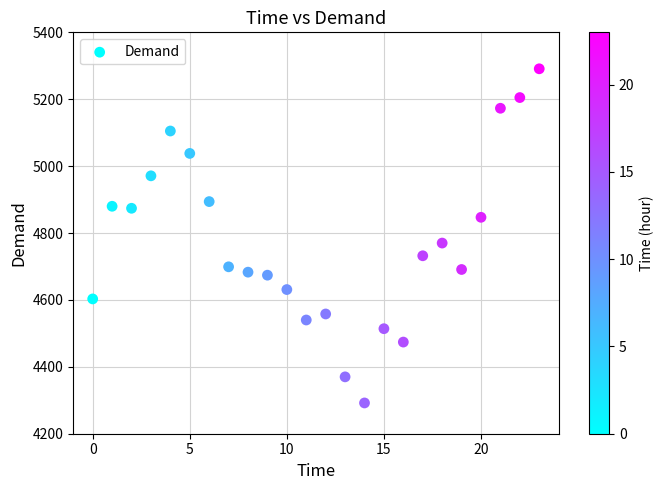

What is the range of Y values (max minus min)?

999